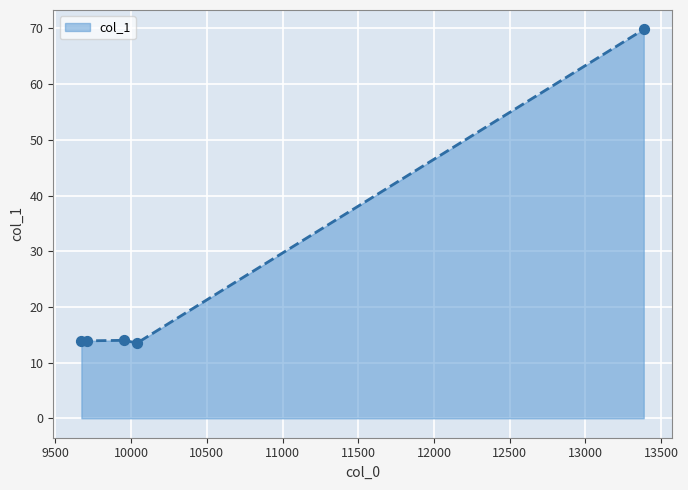

True or false: there are more than 1 points higher than both neighbors.

False